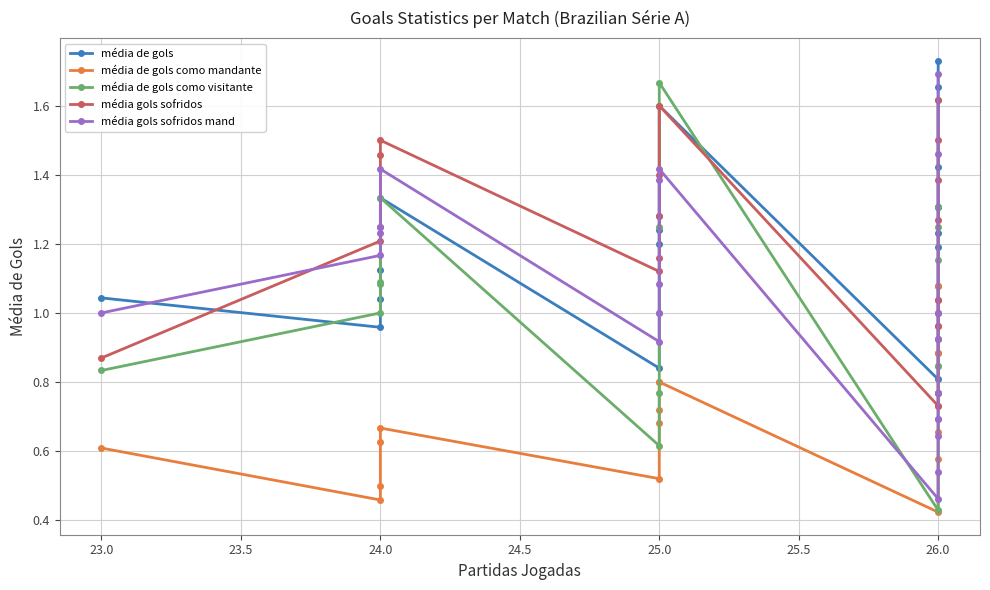

Which series changed the most between 24.0 and 25.0?

média de gols como visitante